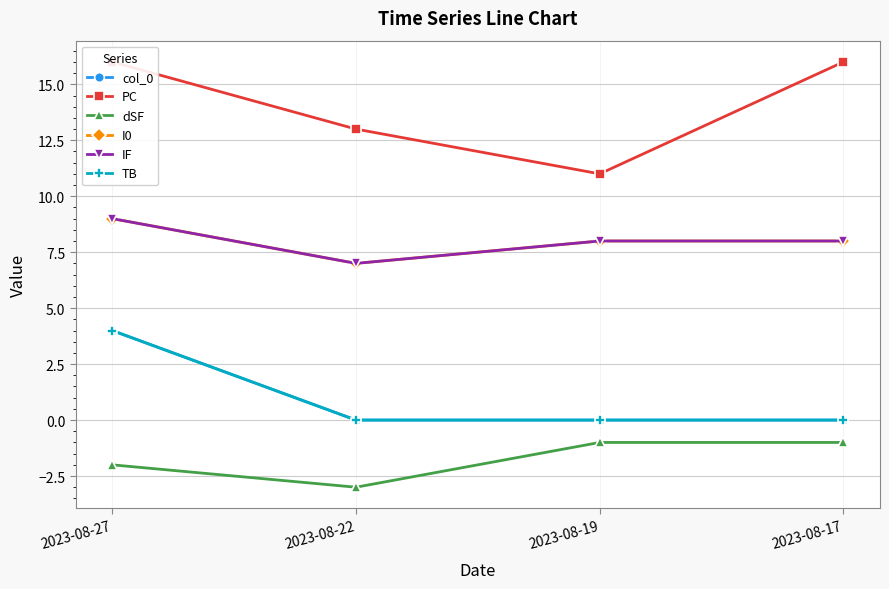

Reading left to right, transcribe all the data shown in this chart.

col_0: 4	0	0	0
PC: 16	13	11	16
dSF: -2	-3	-1	-1
I0: 9	7	8	8
IF: 9	7	8	8
TB: 4	0	0	0